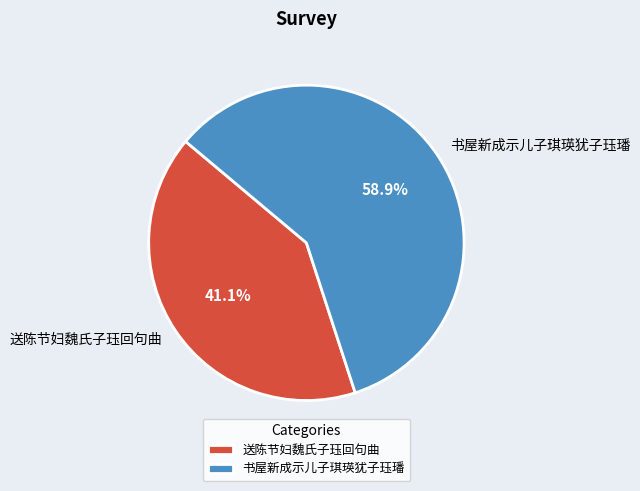

Does 送陈节妇魏氏子珏回句曲 account for over 50% of the chart?

No